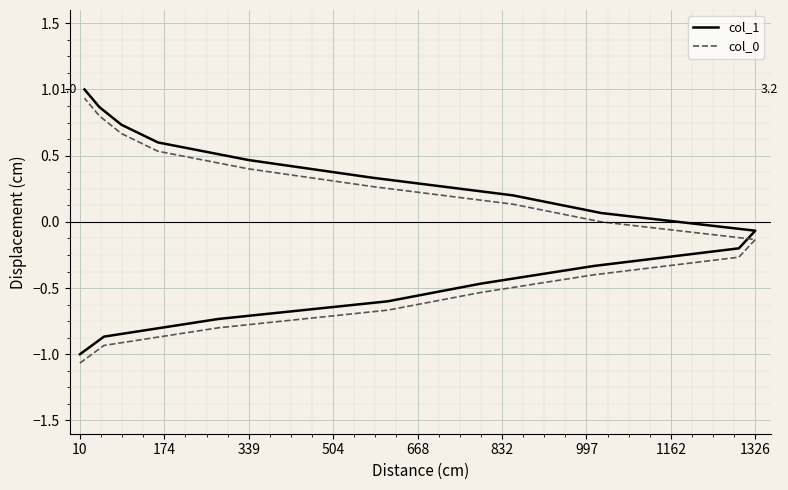

Rank the series by their average value, from highest to lowest.

col_1, col_0